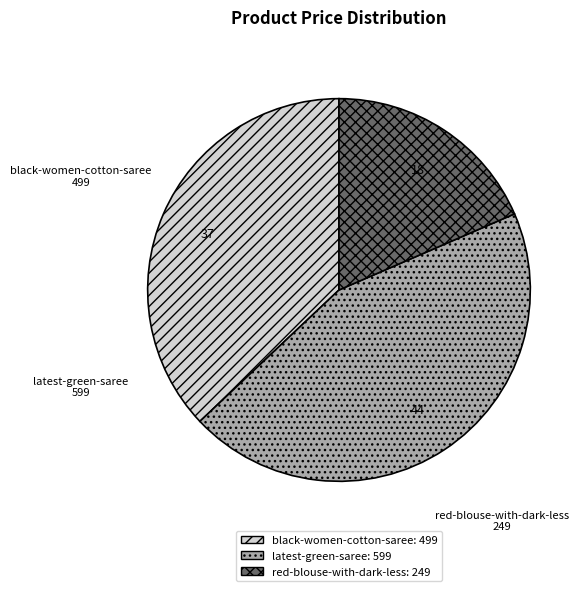

Which category has the smallest portion of the pie?

red-blouse-with-dark-less